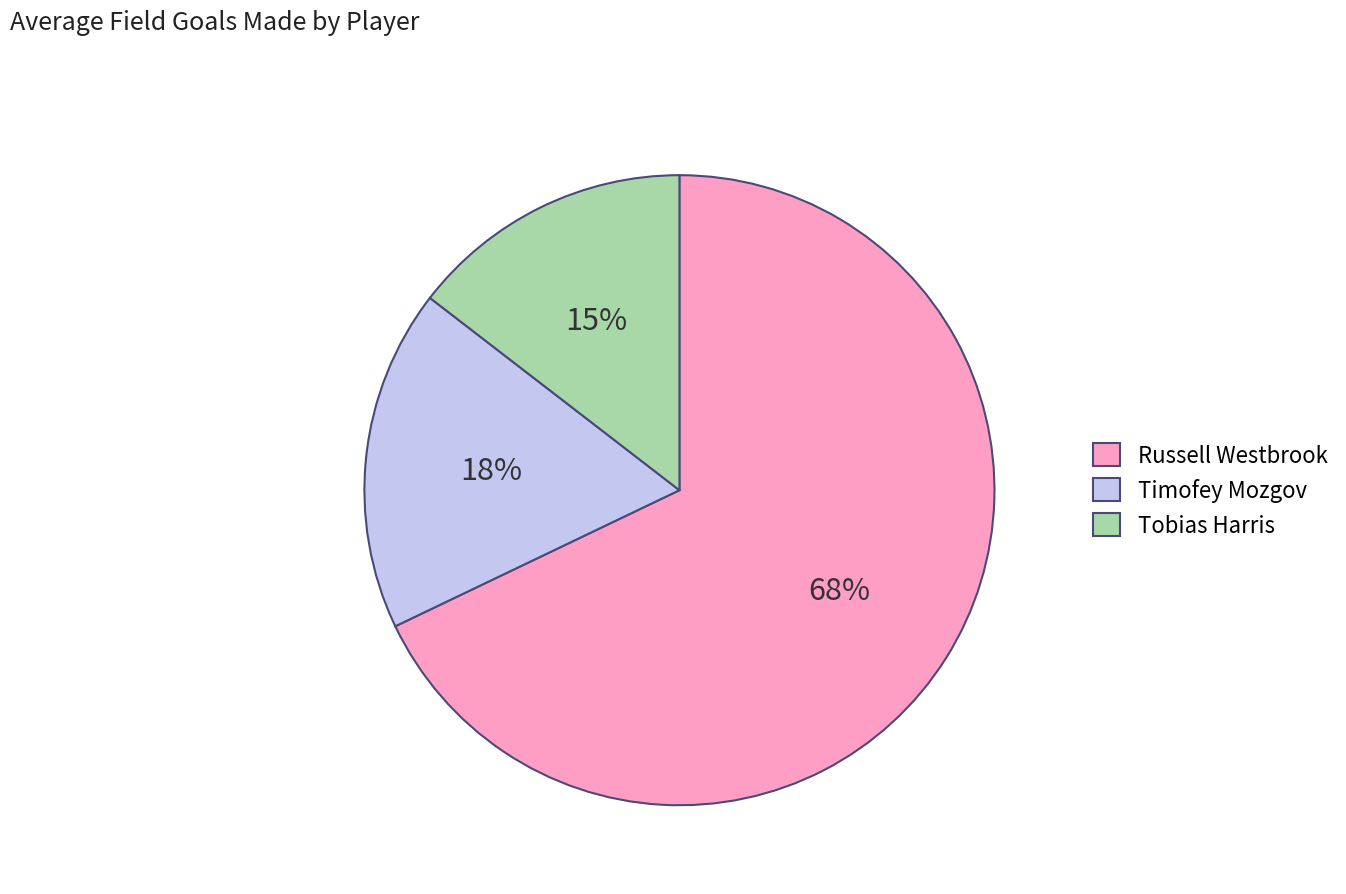

How many segments does this pie chart have?

3